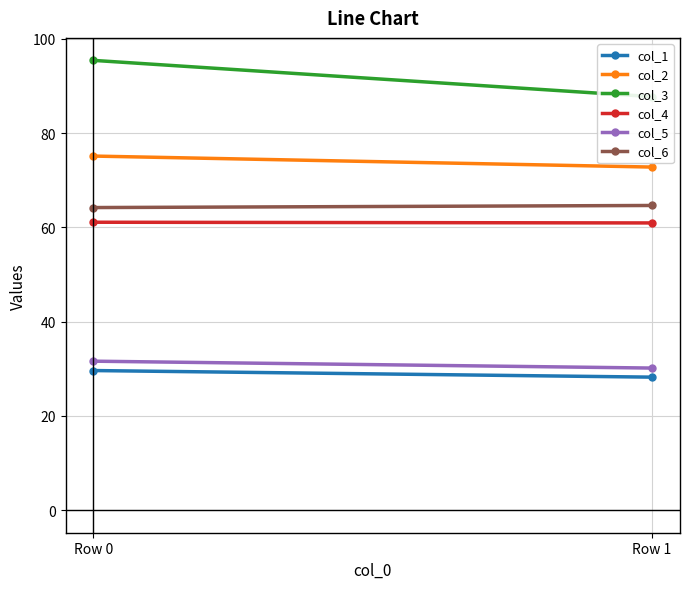

What is the average value of the col_5 series?

30.9